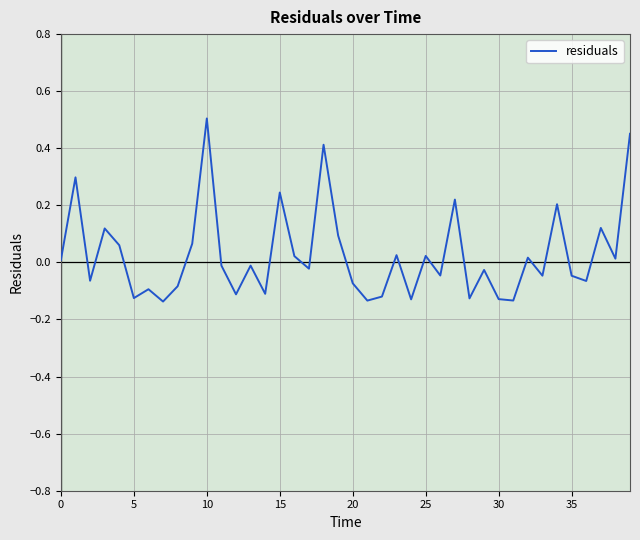

What is the difference between the maximum and minimum values?

0.6